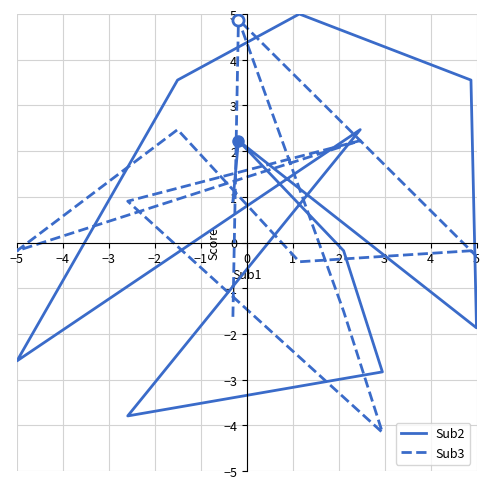

Between 2 and 5, which series saw the biggest shift?

Sub3